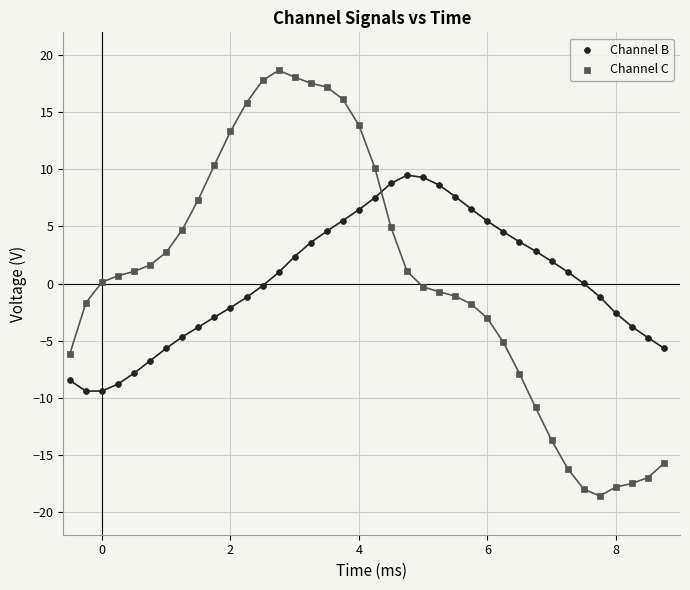

Which series has the widest spread of Y values?

Channel C